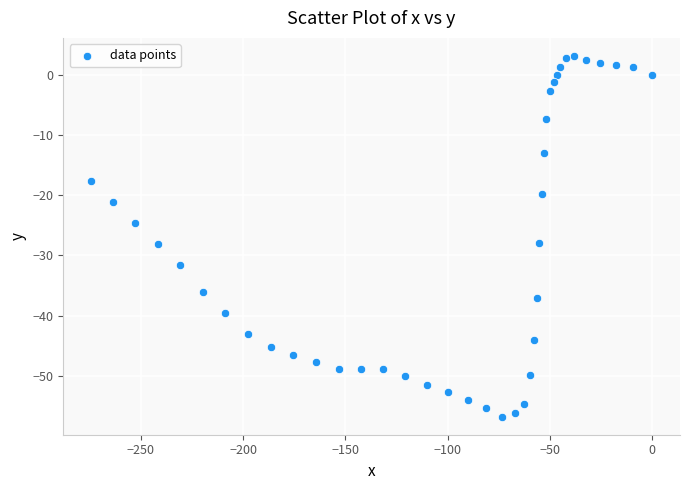

What Y value in the scatter plot is closest to -26?

-24.7